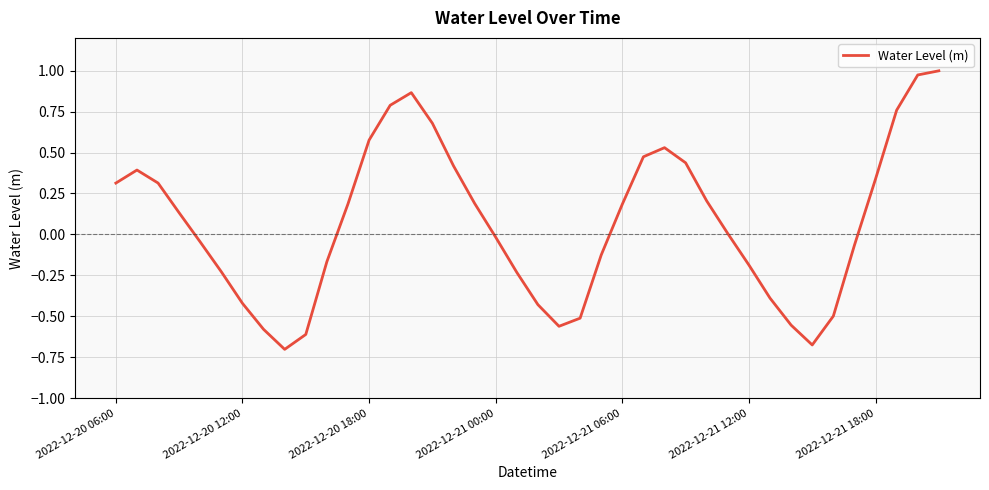

What is the difference between the maximum and minimum values?

1.7